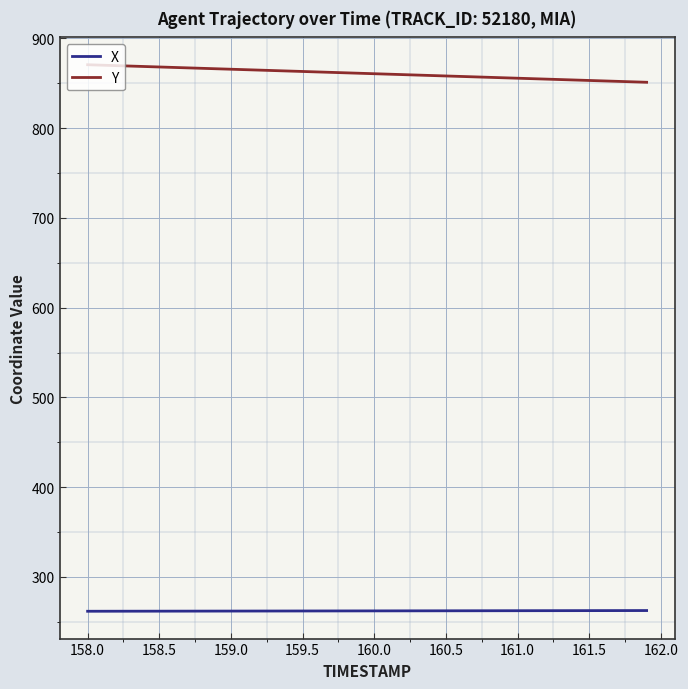

What is the maximum value shown in the chart?

870.7